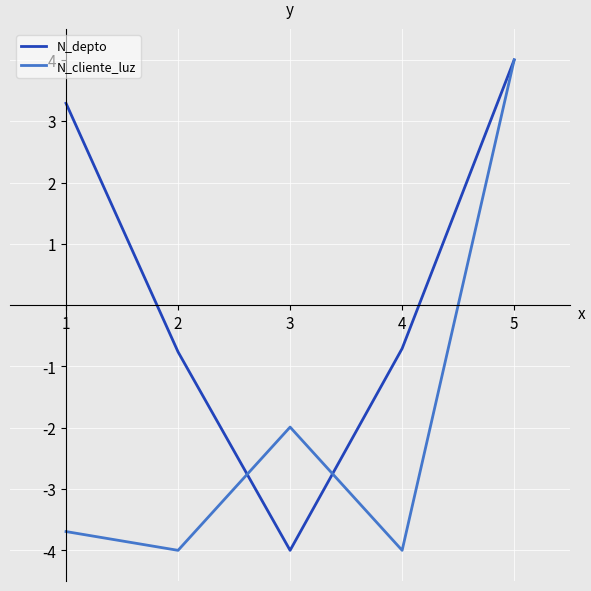

What is the spread (max minus min) of values at 1?

7.0